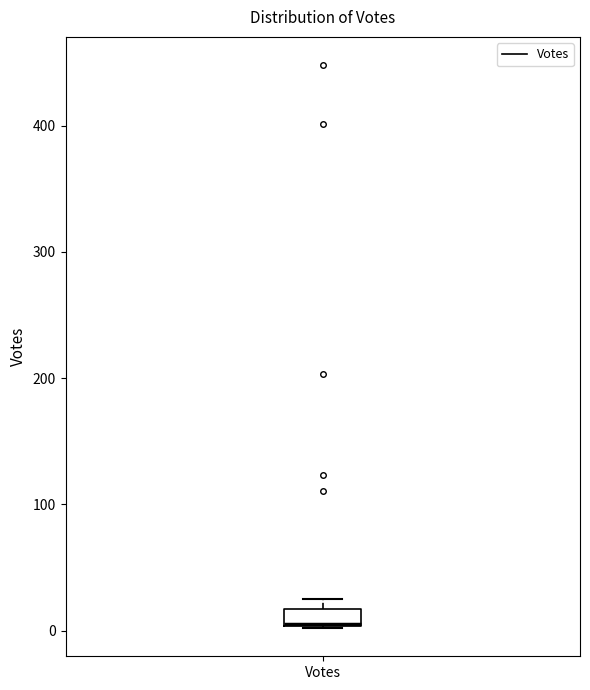

Where is the upper edge of the box for Votes on the y-axis? The values are not printed on the chart, so give them approximately, as read against the axis.

20